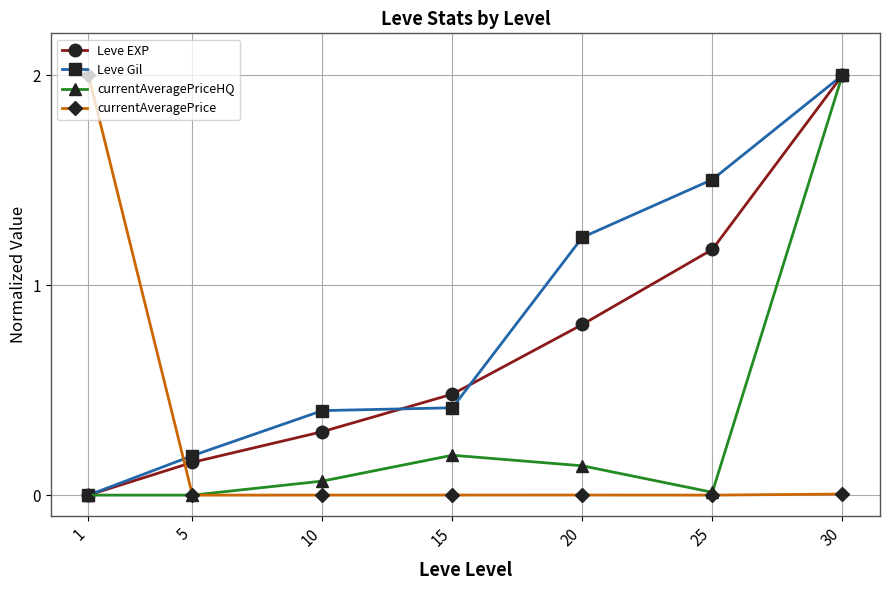

What is the greatest value displayed?

2.0